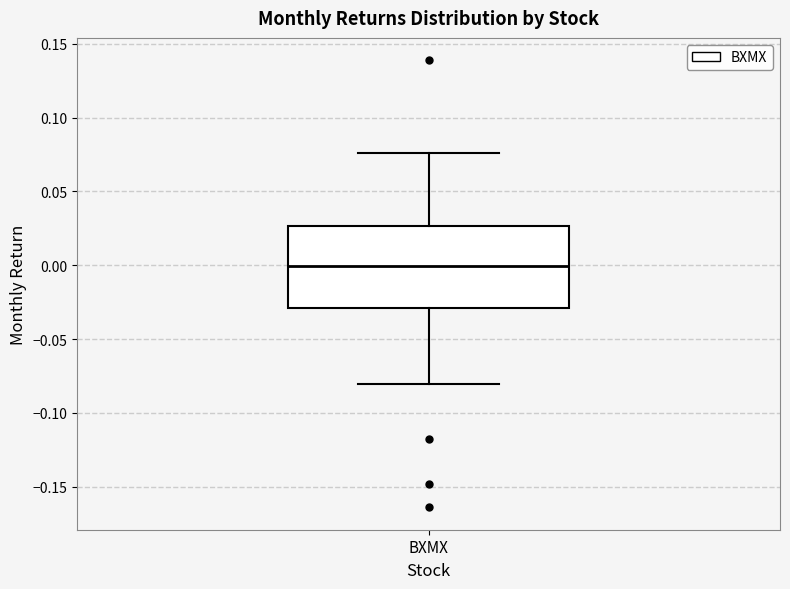

Where is the upper edge of the box for BXMX on the y-axis? The values are not printed on the chart, so give them approximately, as read against the axis.

0.025